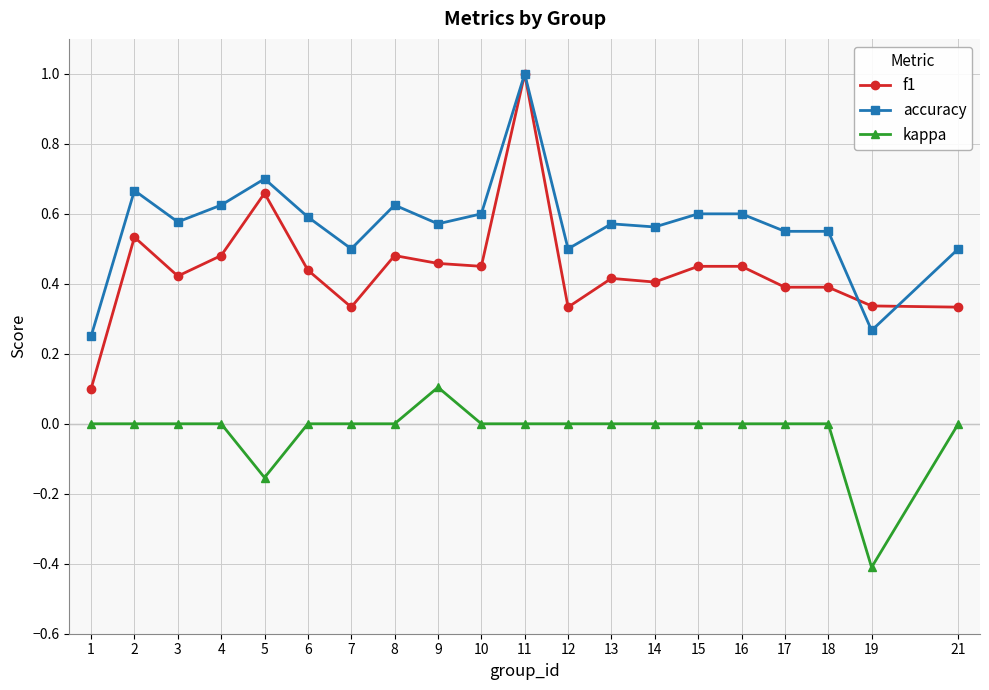

True or false: kappa and f1 intersect in this chart.

False